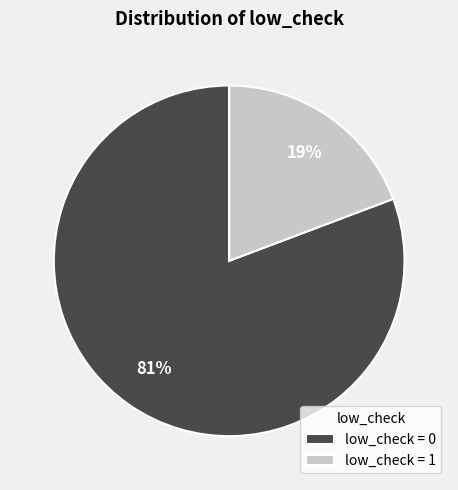

Do low_check = 1 and low_check = 0 together represent more than half of the pie?

Yes